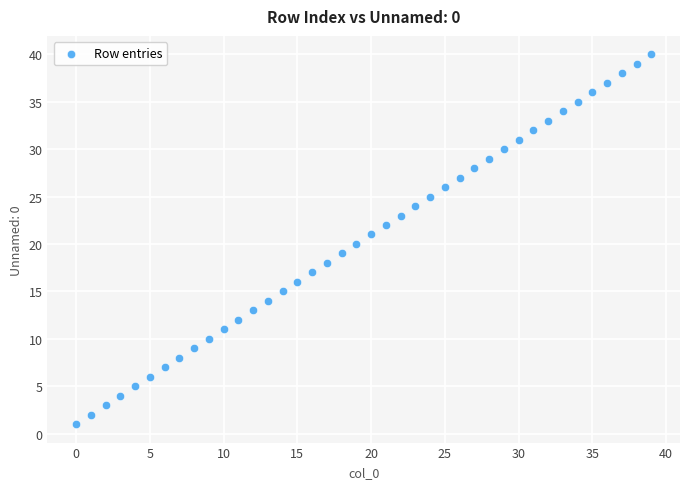

What is the range of Y values (max minus min)?

39